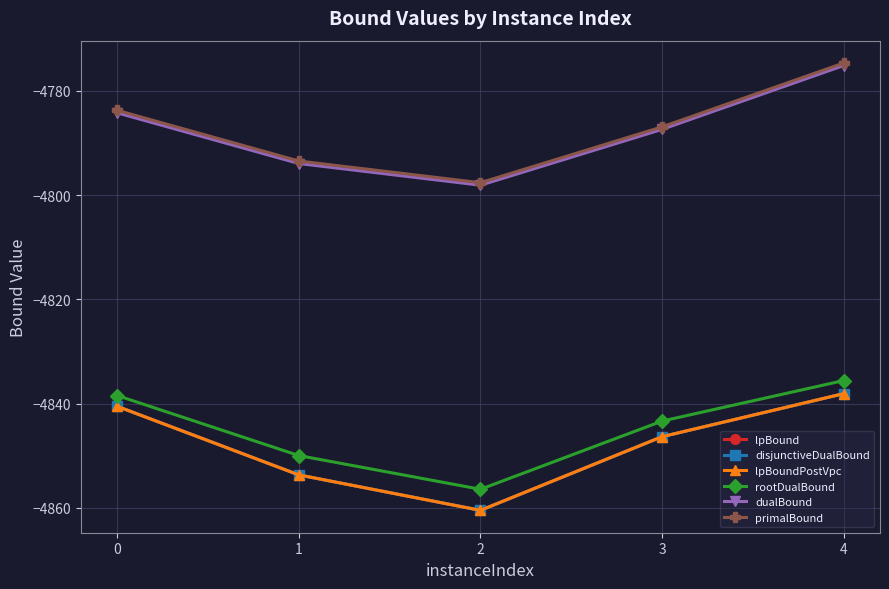

What is the value of the disjunctiveDualBound point at the 1st from the left?

-4840.5